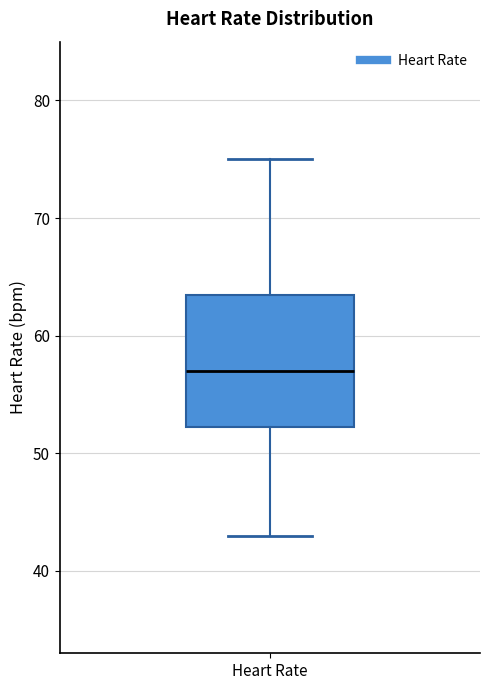

Transcribe this box plot: give where the median line is, the range the box spans, and where the two whiskers end, as read against the y-axis. The values are not printed on the chart, so give them approximately, as read against the axis.

median 57, box 52 to 64, whiskers 43 to 75